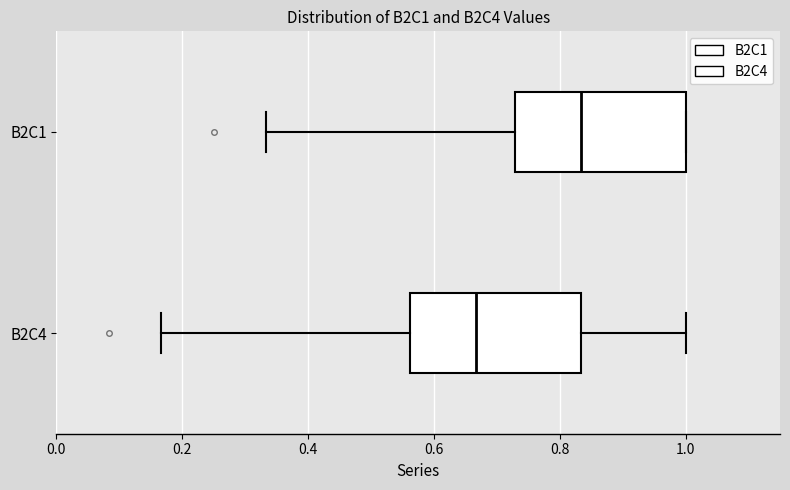

Reading bottom to top, transcribe this box plot: for each box, give where its median line is, the range the box spans, and where its two whiskers end, as read against the x-axis. The values are not printed on the chart, so give them approximately, as read against the axis.

B2C4: median 0.66, box 0.56 to 0.84, whiskers 0.16 to 1.00
B2C1: median 0.84, box 0.72 to 1.00, whiskers 0.34 to 1.00